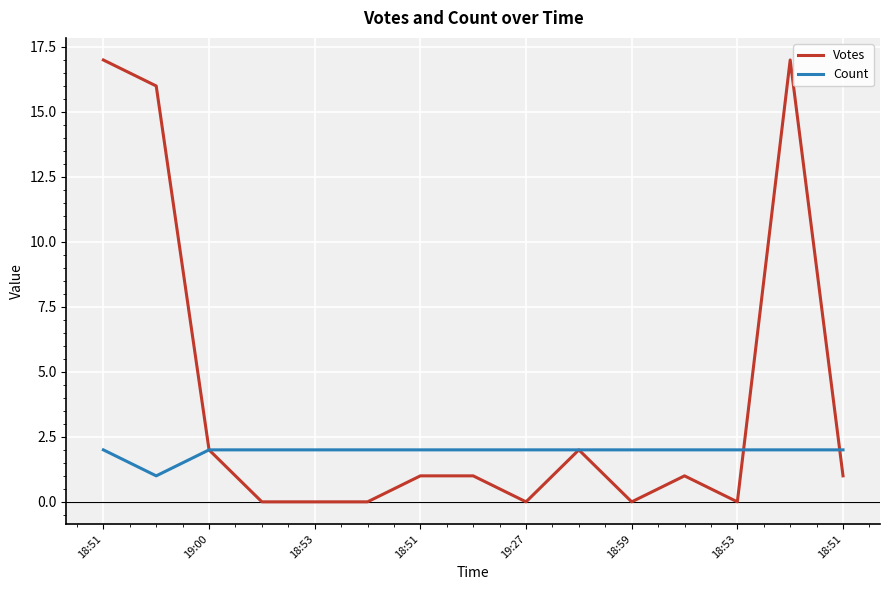

What is the highest value of the Votes series?

17